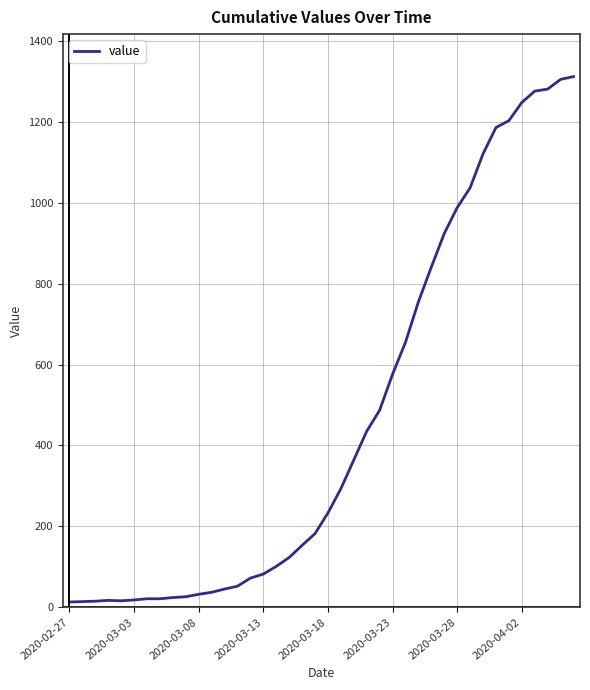

What is the sum of all values?

18584